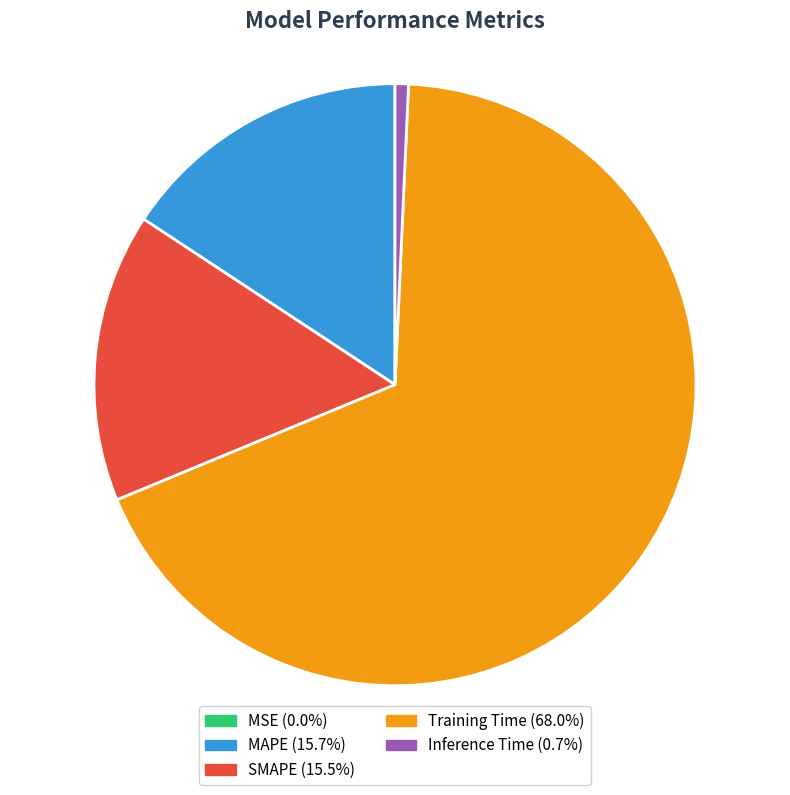

Is the sum of Training Time and SMAPE greater than half?

Yes